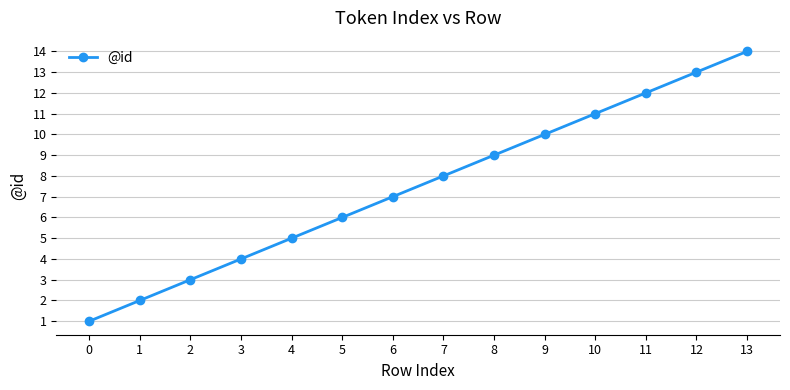

True or false: the data shows 11 at 10.

True